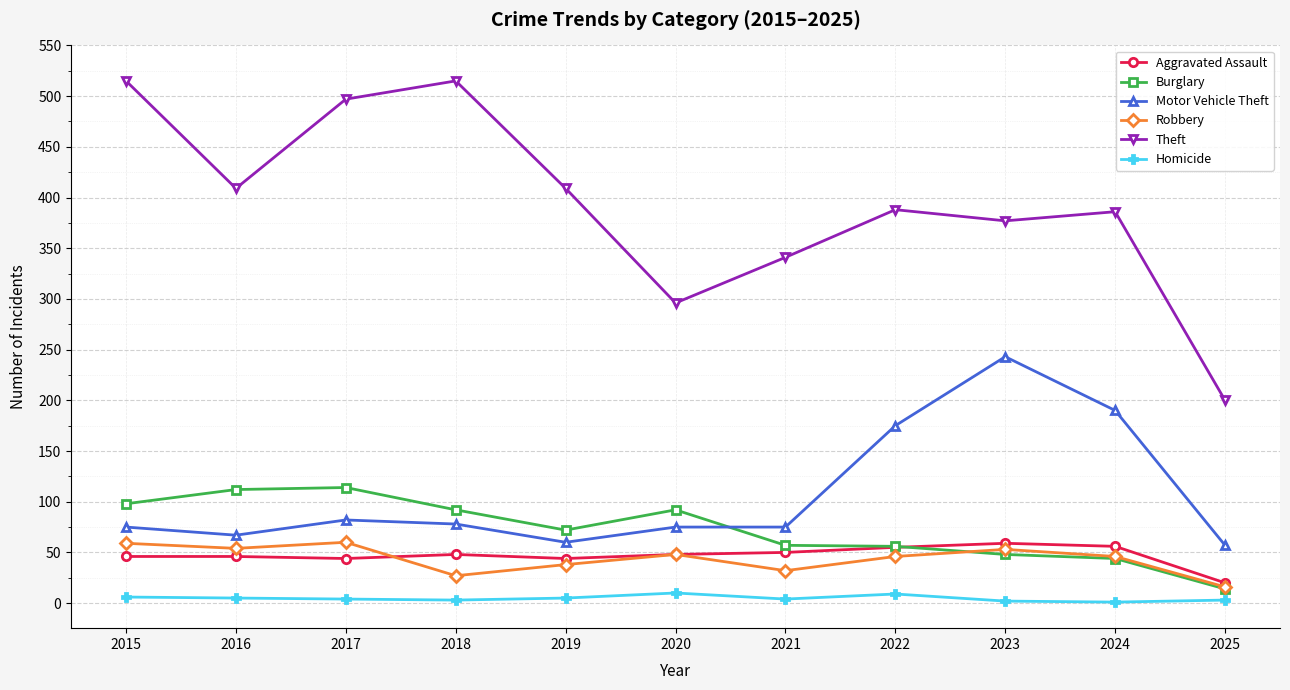

What is the minimum value shown in the chart?

1